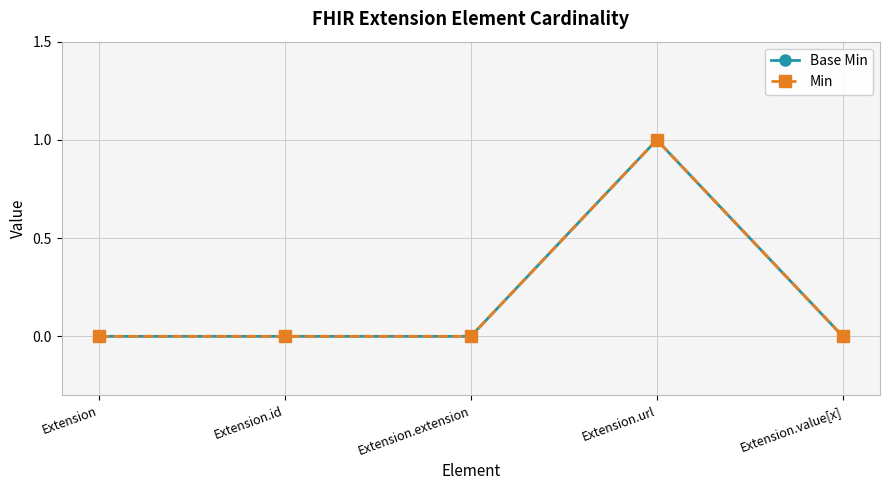

Reading right to left, list all the values displayed in this chart.

Base Min: 0	1	0	0	0
Min: 0	1	0	0	0